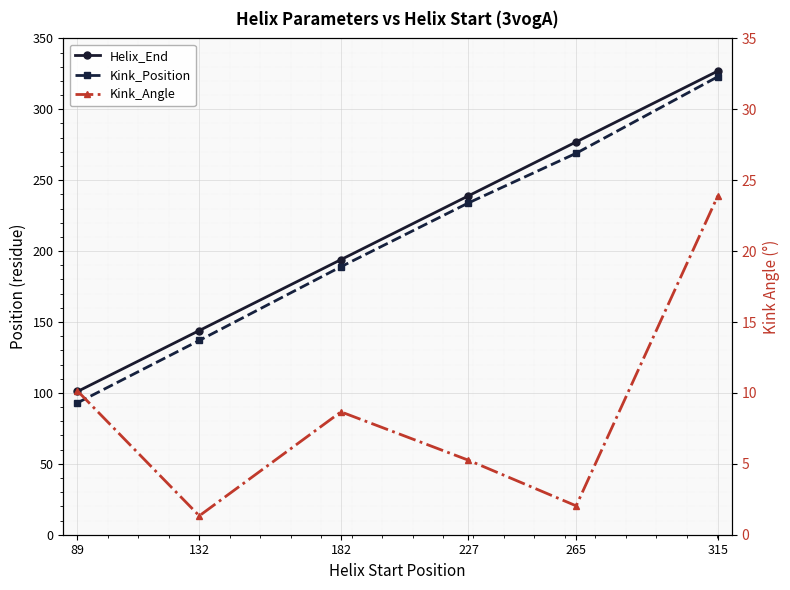

At which category is the sum across all series the highest?

315